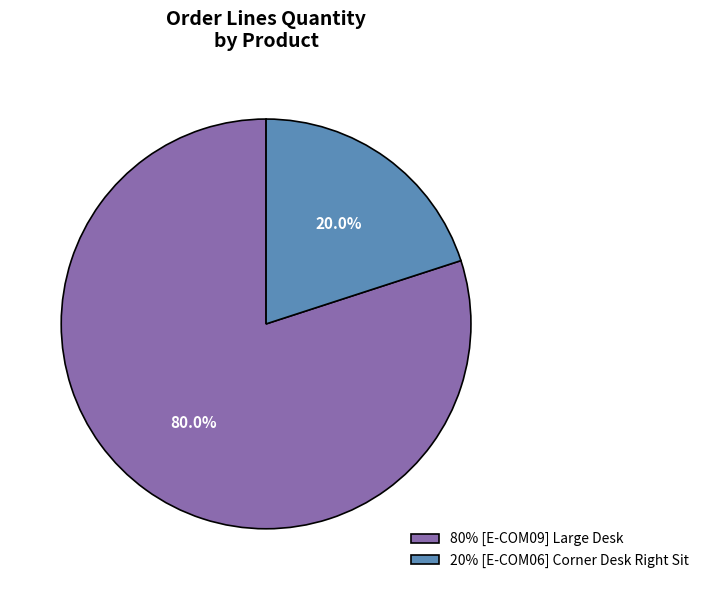

Does any single category account for the majority?

Yes